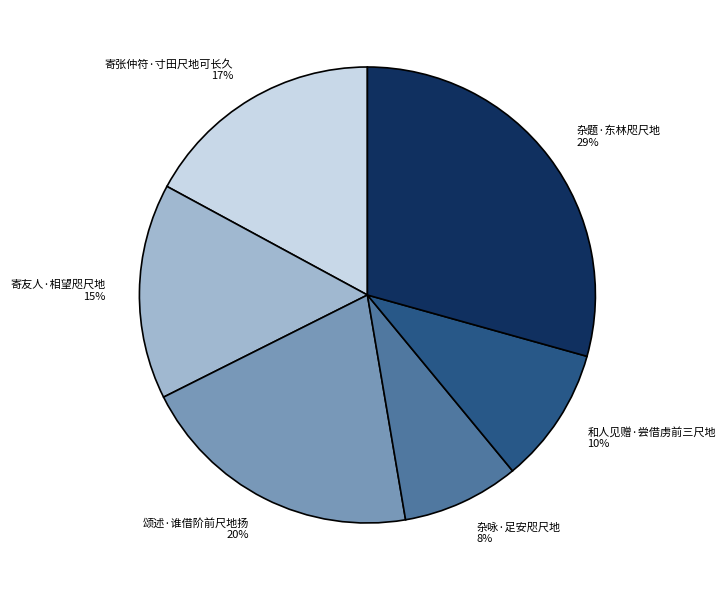

Combined, do 和人见赠·尝借虏前三尺地 10% and 寄友人·相望咫尺地 15% account for over 50%?

No